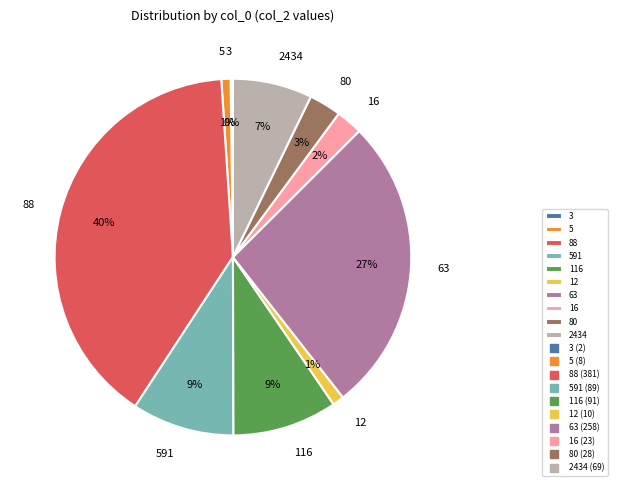

Which slice is the largest?

88